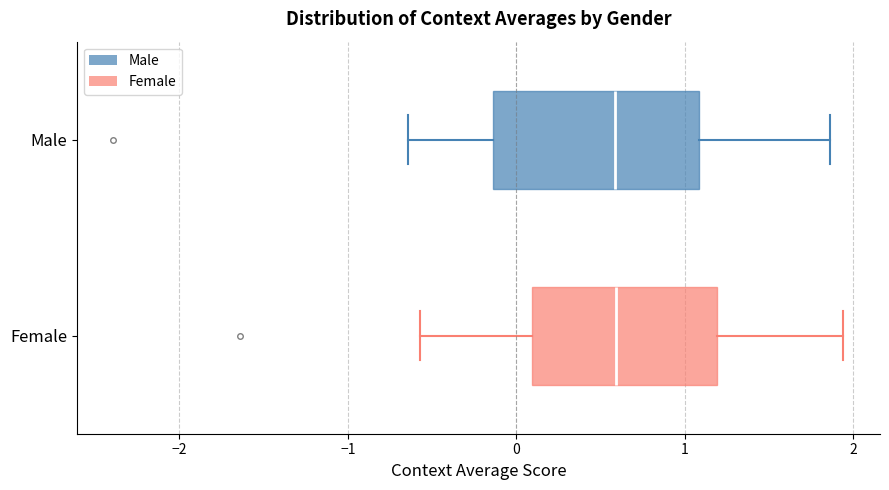

Which box is the widest, from its left edge to its right edge?

Male